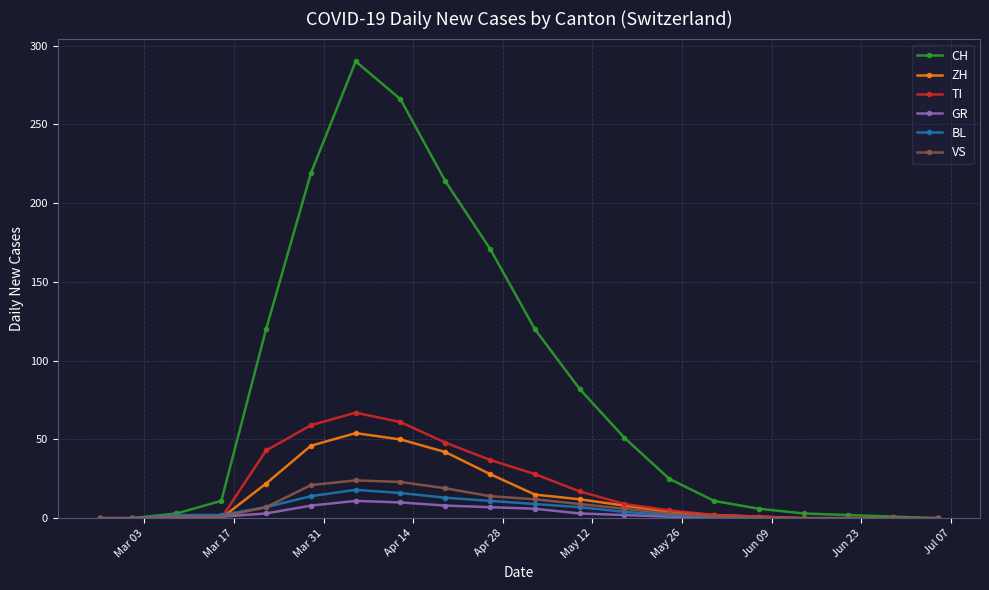

Which series has the largest range (max minus min)?

CH